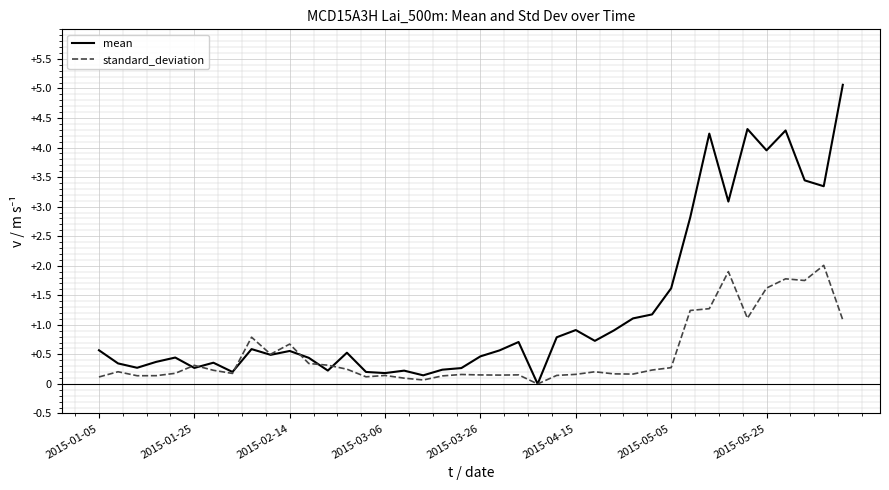

What is the difference between the second highest and second lowest values in the mean series?

4.2